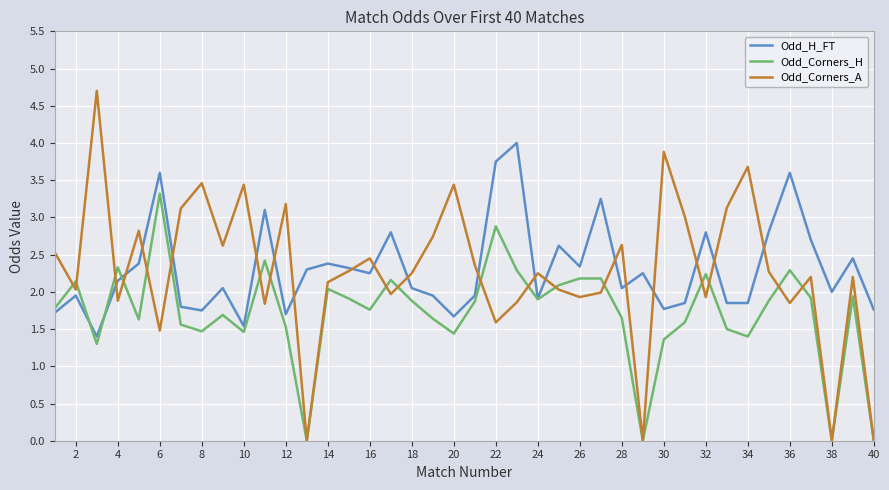

What is the maximum value shown in the chart?

4.7